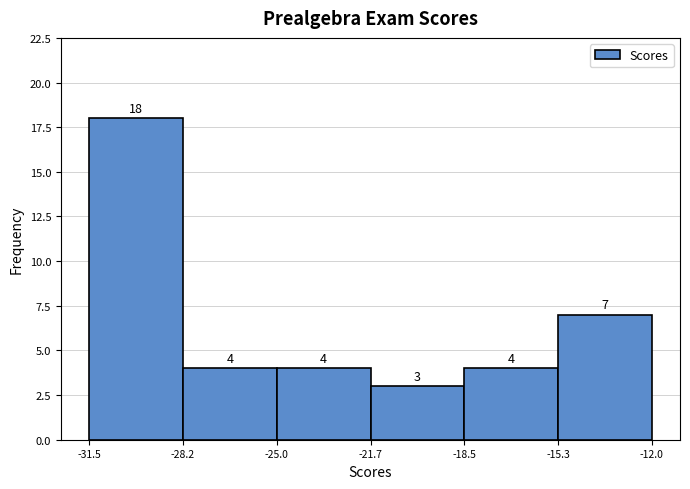

Reading left to right, list every bar in this chart as the range it spans on the x-axis followed by its height.

-31.5 to -28.2: 18
-28.2 to -25.0: 4
-25.0 to -21.7: 4
-21.7 to -18.5: 3
-18.5 to -15.3: 4
-15.3 to -12.0: 7